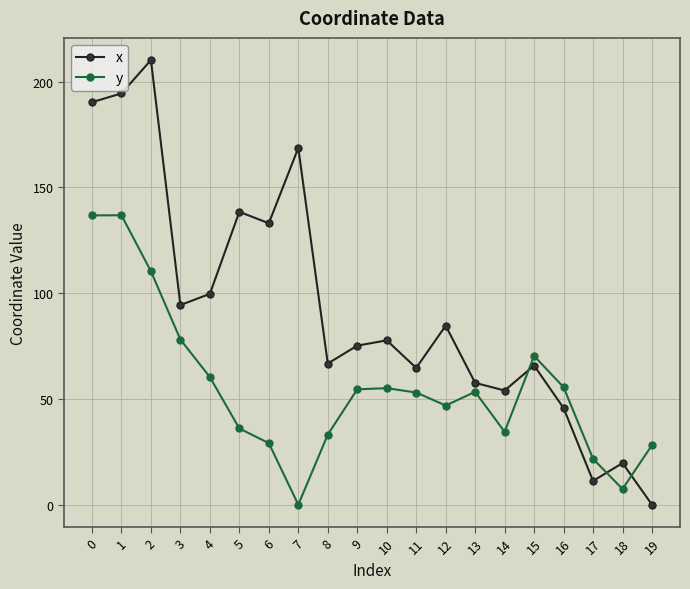

How many lines are shown in the chart?

2